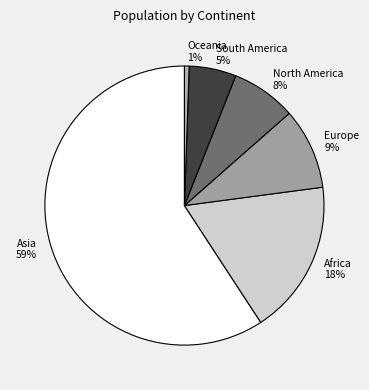

Between Africa and North America, which is larger?

Africa